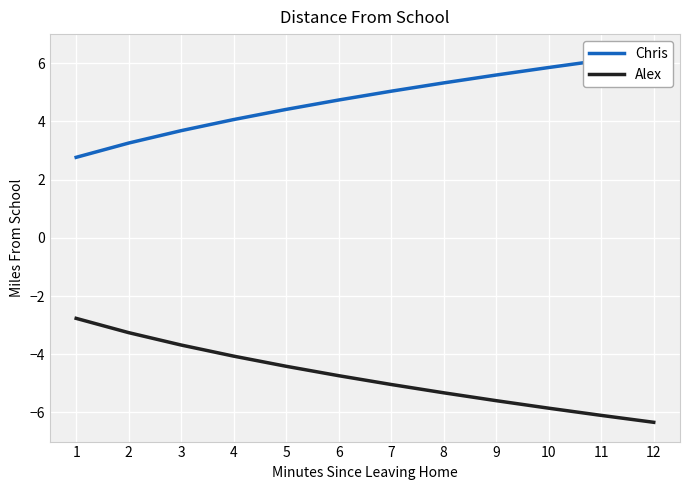

What is the approximate value of lower_pi at 11?

-6.1